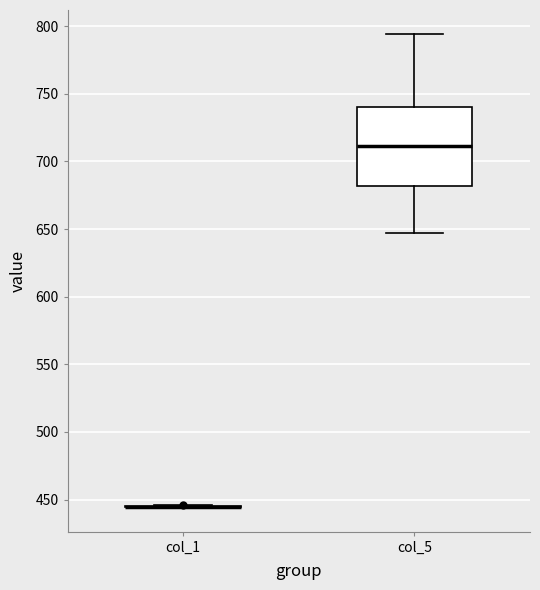

Comparing the boxes themselves (not the whiskers), which one is the tallest?

col_5